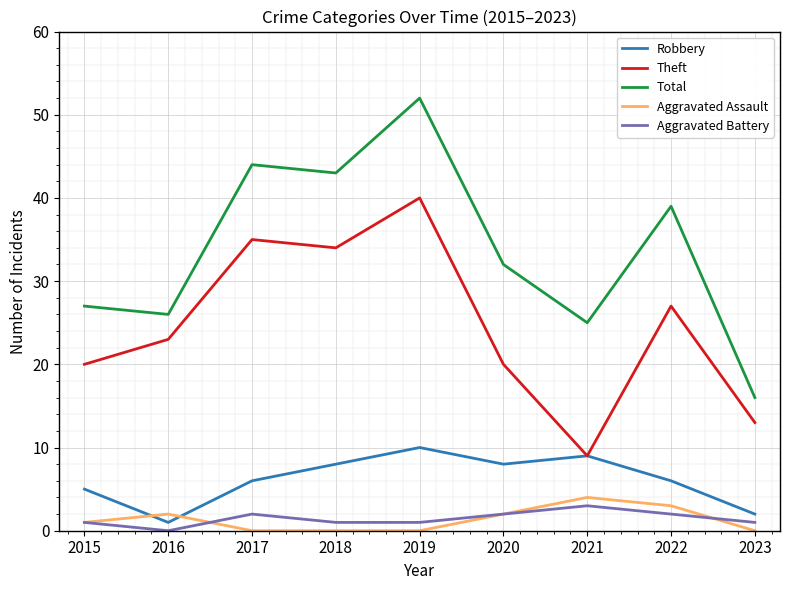

At which category is the sum across all series the highest?

2019